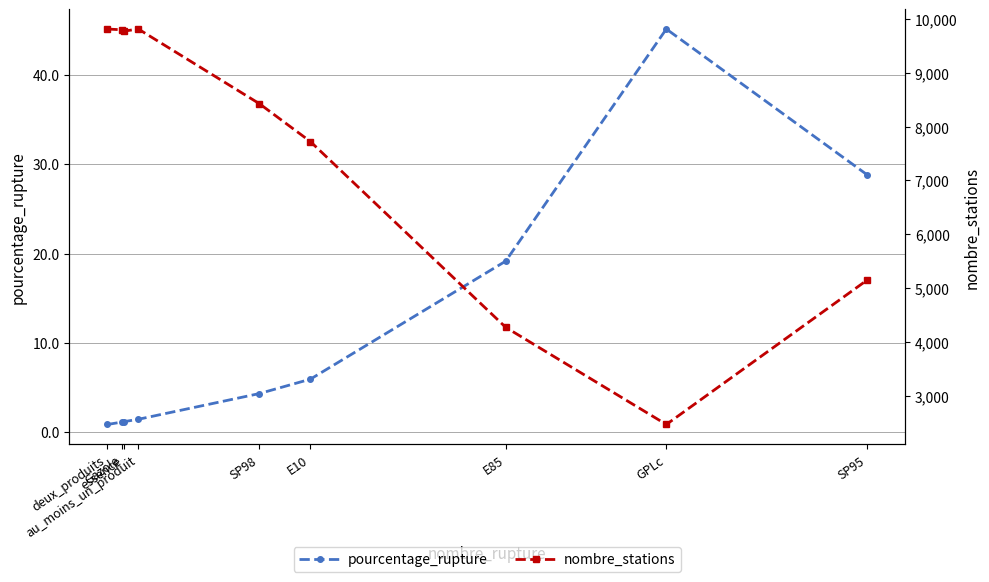

At which label is pourcentage_rupture closest to 23?

E85